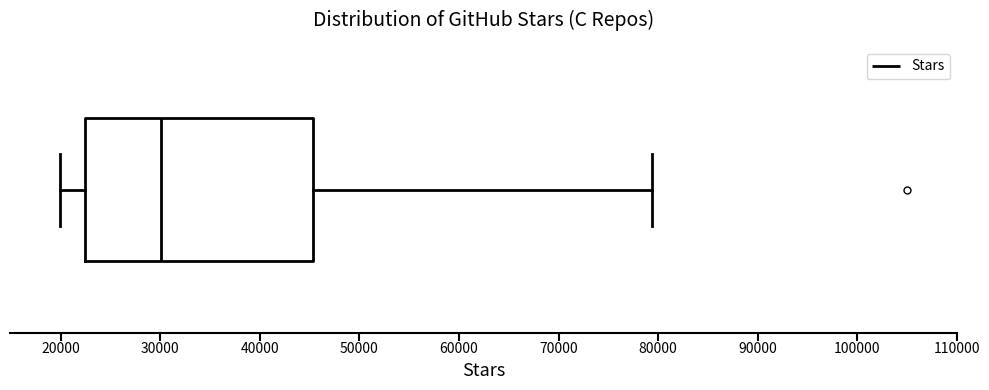

Read this box plot against the x-axis: the position of the median line, the range covered by the box, and the ends of both whiskers. The values are not printed on the chart, so give them approximately, as read against the axis.

median 30000, box 22000 to 45000, whiskers 20000 to 79000